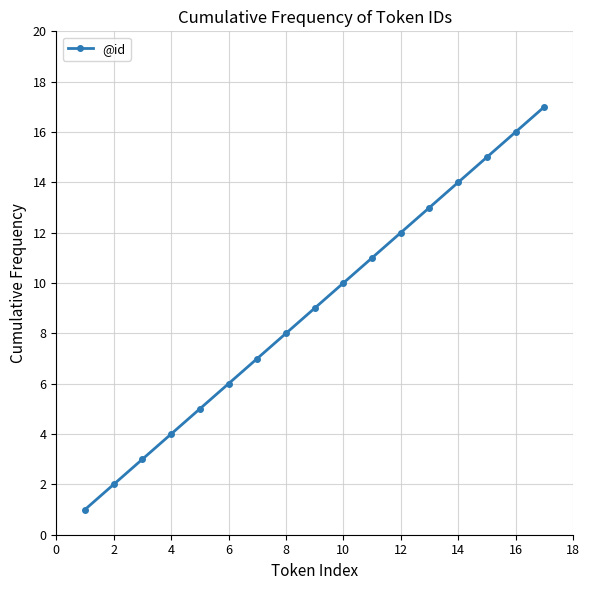

What is the maximum value shown in the chart?

17